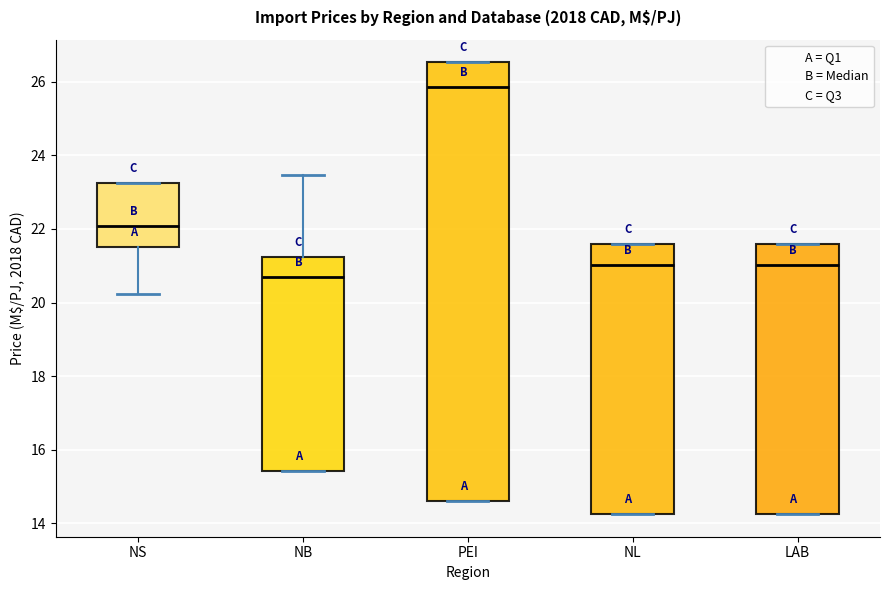

Where is the lower edge of the box for NL on the y-axis? The values are not printed on the chart, so give them approximately, as read against the axis.

14.2